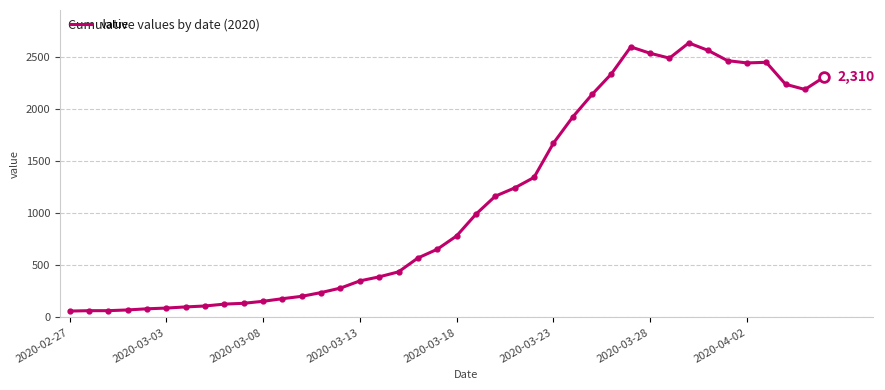

What is the difference between the maximum and minimum values?

2576